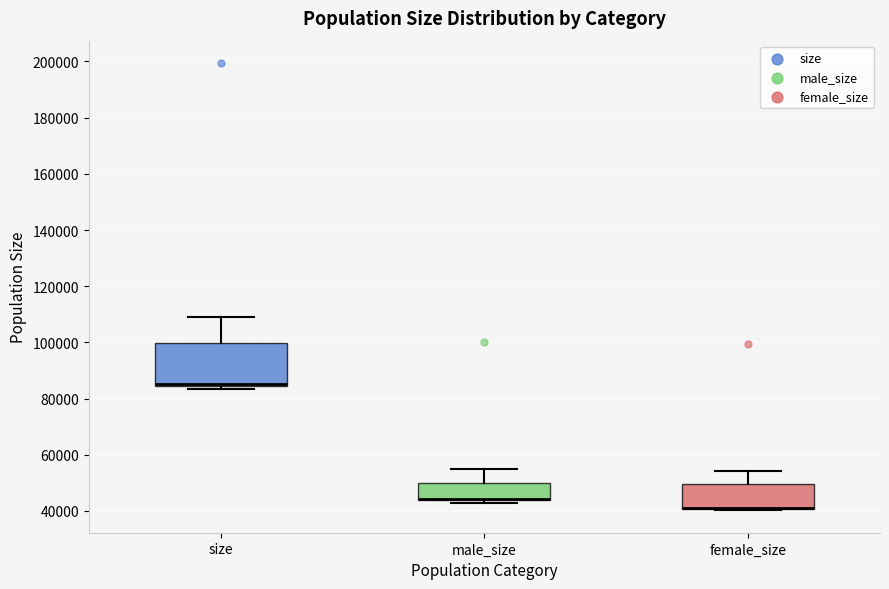

Reading left to right, read every box against the y-axis: the position of its median line, the range the box covers, and the ends of its whiskers. The values are not printed on the chart, so give them approximately, as read against the axis.

size: median 86000, box 84000 to 100000, whiskers 84000 (just below the box's lower edge) to 108000
male_size: median 44000 (drawn on the box's lower edge), box 44000 to 50000, whiskers 42000 to 54000
female_size: median 42000 (drawn on the box's lower edge), box 40000 to 50000, whiskers 40000 to 54000